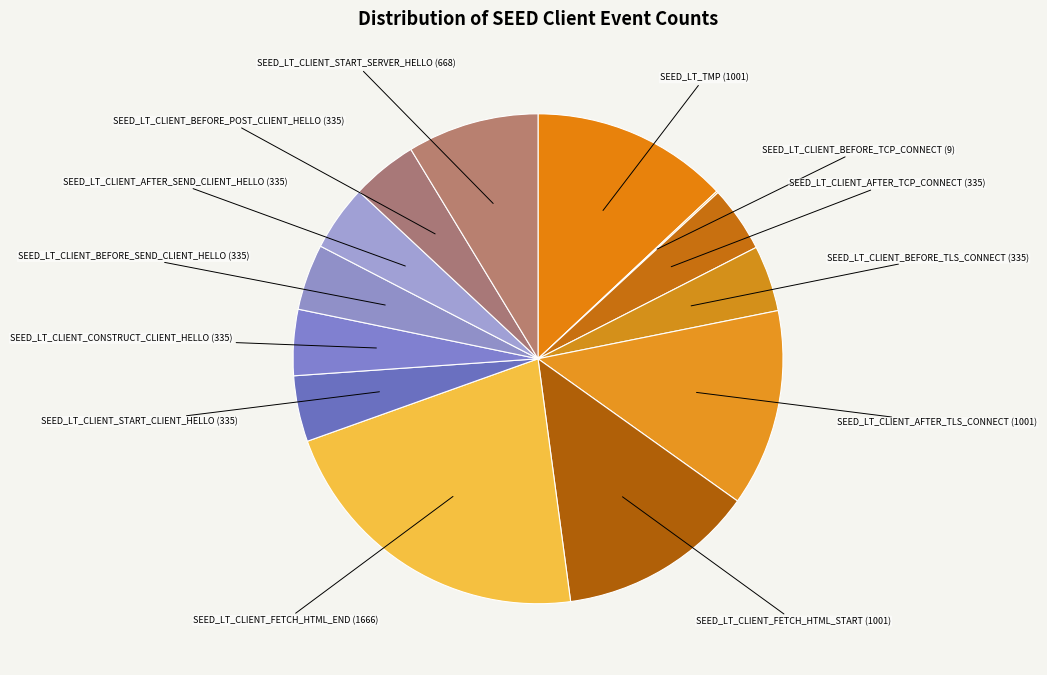

To the nearest percent, what is the difference between the largest and smallest slice percentages?

22%